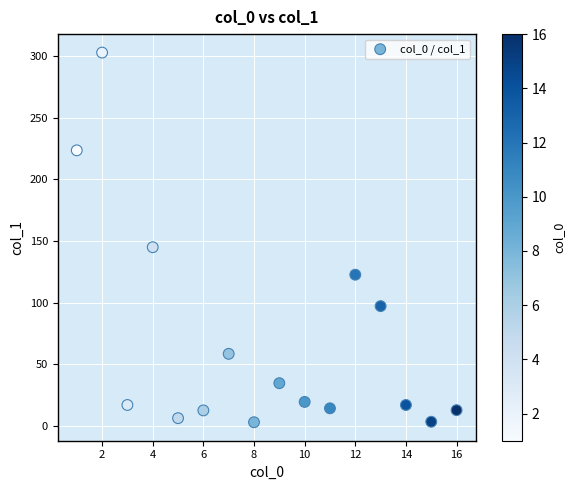

What Y value in the scatter plot is closest to 152?

145.0